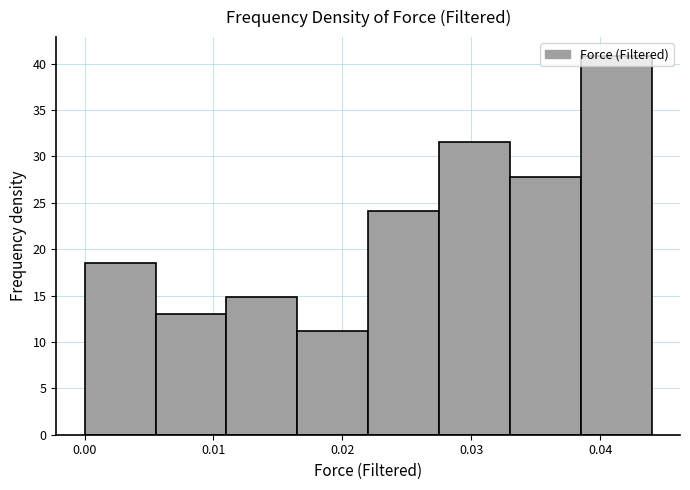

Over which range of the x-axis is the bar tallest?

0.039 to 0.044